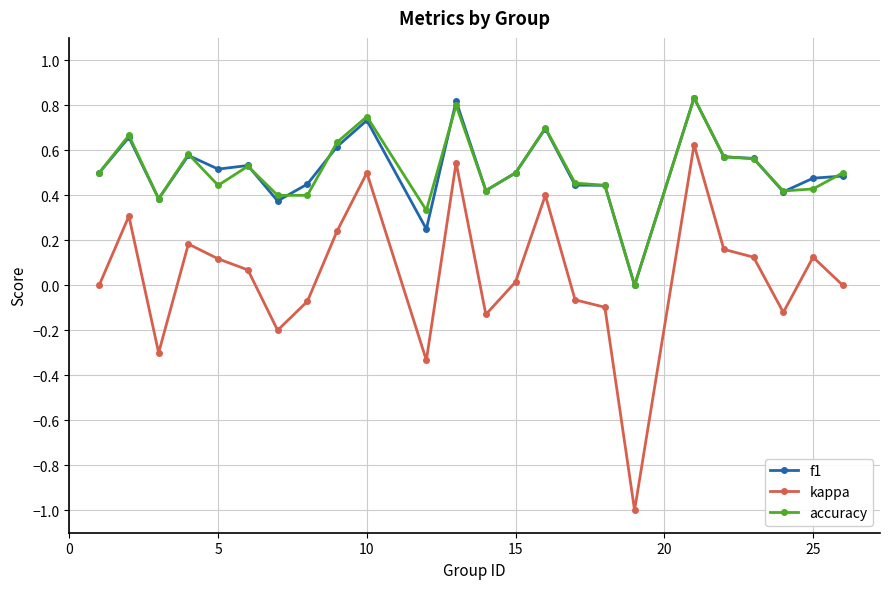

True or false: f1 has more than 0 points higher than both neighbors.

True